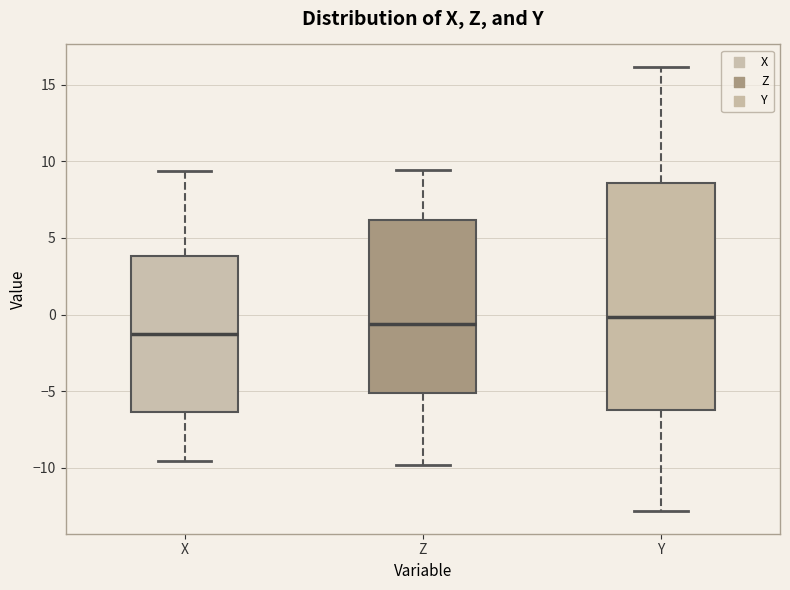

Reading left to right, read every box against the y-axis: the position of its median line, the range the box covers, and the ends of its whiskers. The values are not printed on the chart, so give them approximately, as read against the axis.

X: median -1.5, box -6.5 to 4.0, whiskers -9.5 to 9.5
Z: median -0.5, box -5.0 to 6.0, whiskers -10.0 to 9.5
Y: median 0.0, box -6.0 to 8.5, whiskers -13.0 to 16.0